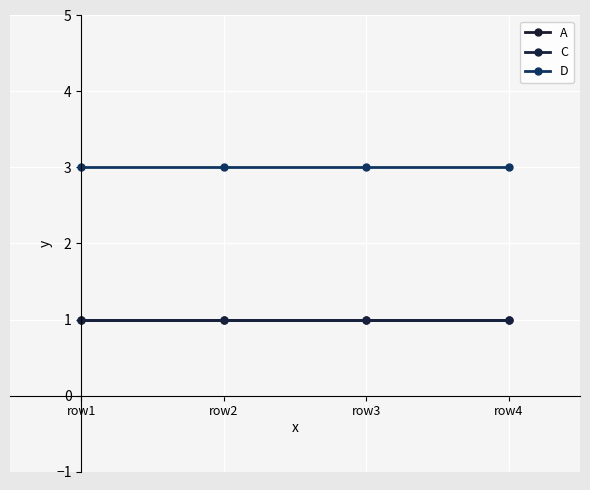

What is the difference between the highest and lowest values at row1?

2